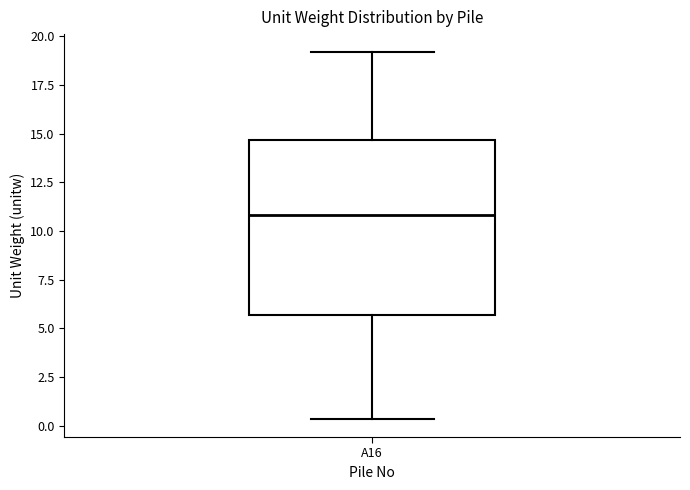

Where does the median line of the box for A16 sit on the y-axis? The values are not printed on the chart, so give them approximately, as read against the axis.

11.0